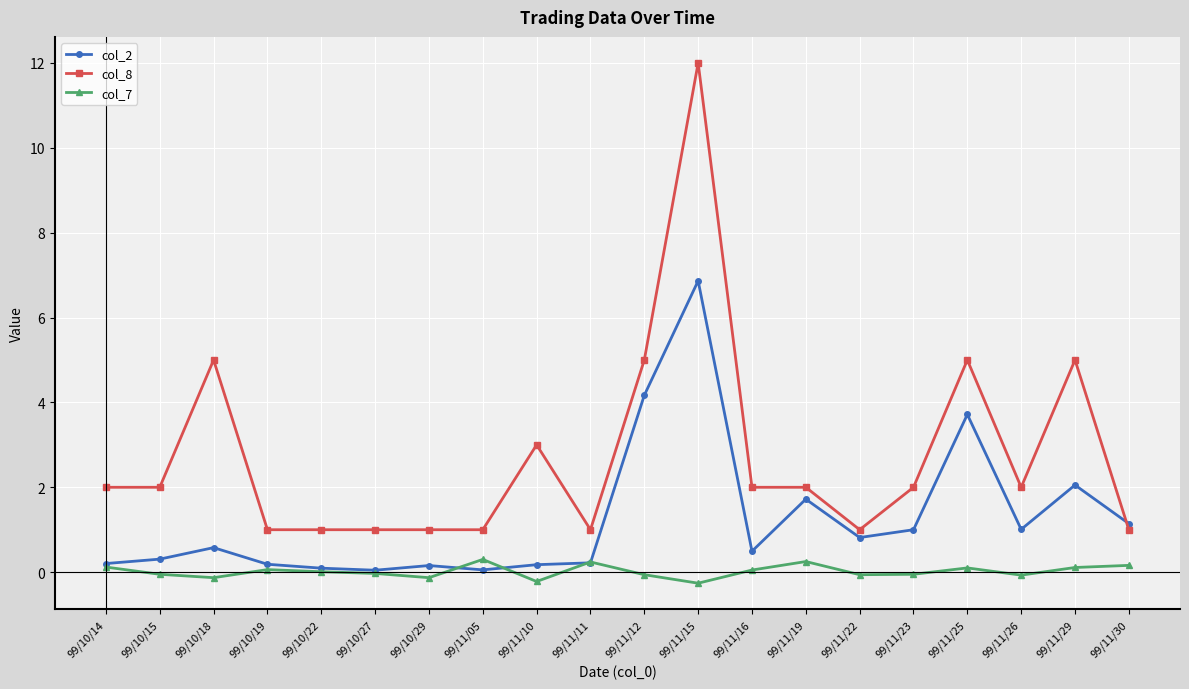

How many distinct data groups are displayed?

3